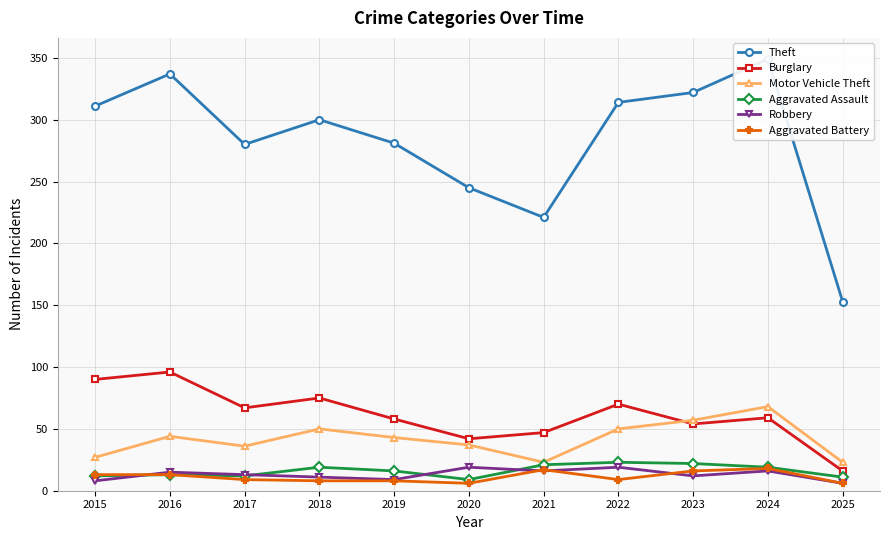

What is the total value across all series at 2022?

485